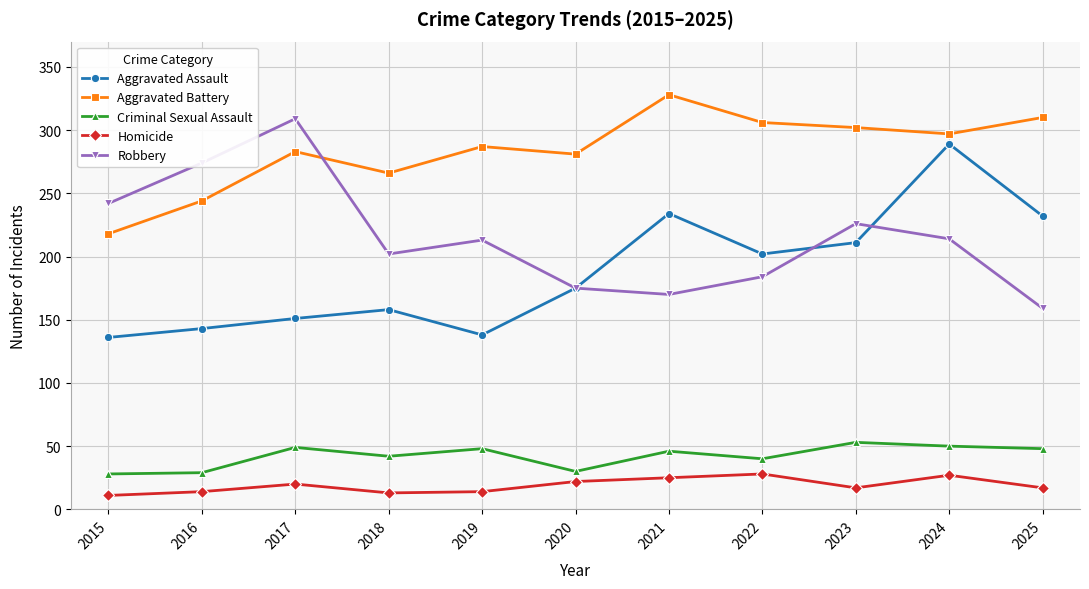

True or false: Aggravated Assault and Homicide cross at least once.

False